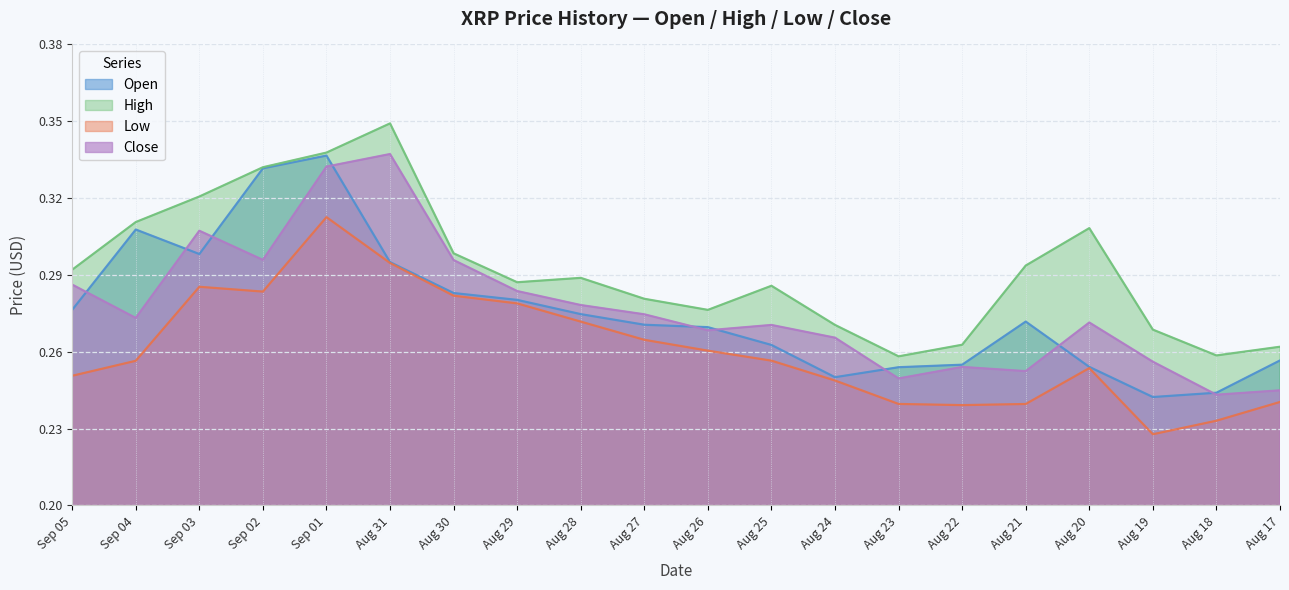

Is it true that Close equals 0.2 at Aug 19?

False